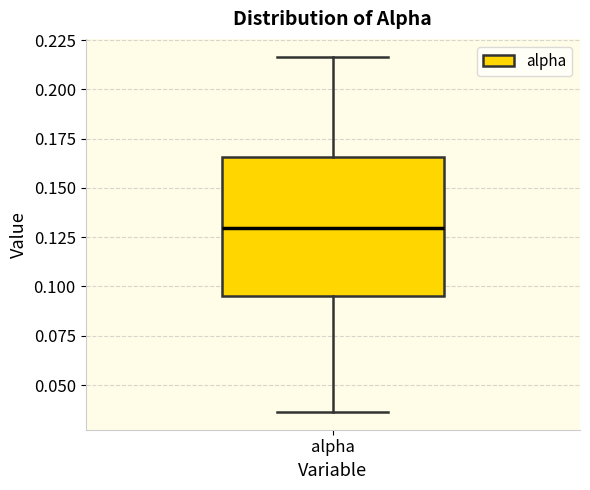

Transcribe this box plot: give where the median line is, the range the box spans, and where the two whiskers end, as read against the y-axis. The values are not printed on the chart, so give them approximately, as read against the axis.

median 0.130, box 0.095 to 0.165, whiskers 0.035 to 0.215